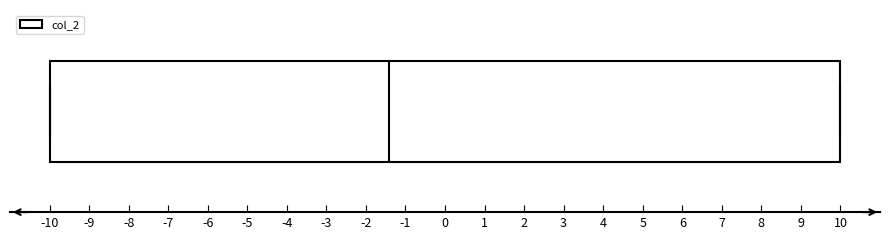

Where does the median line of the box sit on the x-axis? The values are not printed on the chart, so give them approximately, as read against the axis.

-1.4